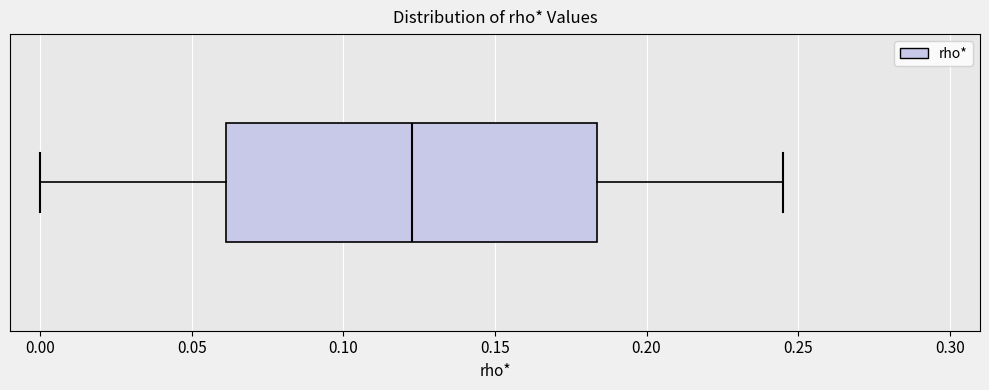

Where does the median line of the box sit on the x-axis? The values are not printed on the chart, so give them approximately, as read against the axis.

0.120